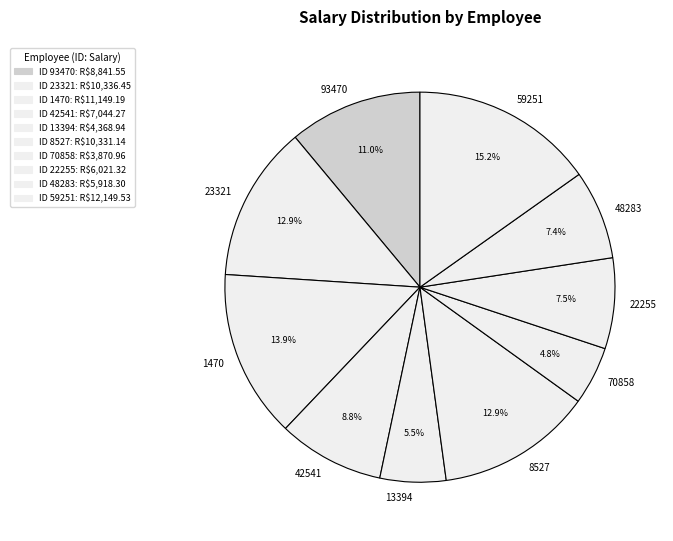

How many segments does this pie chart have?

10